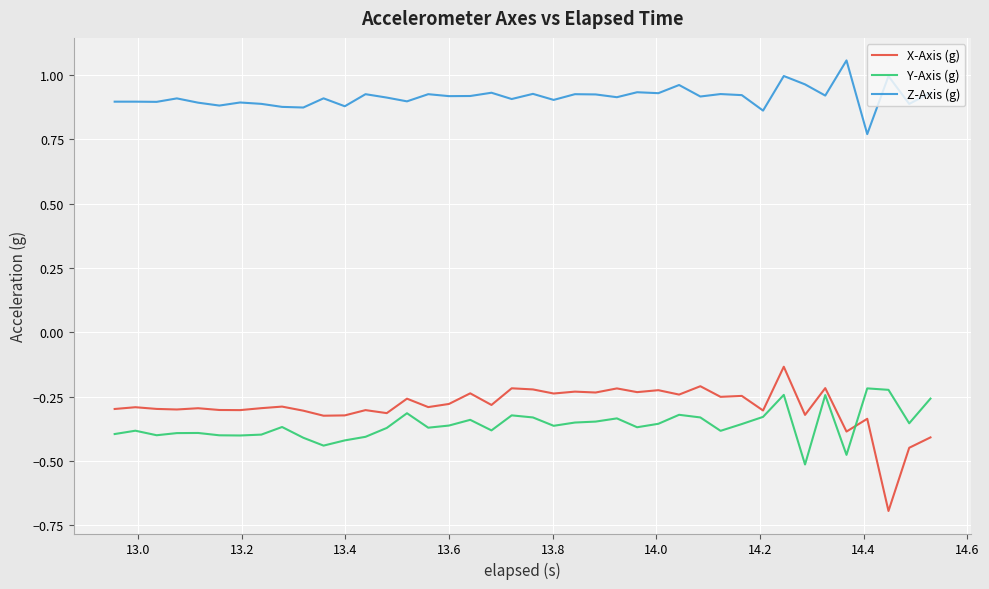

True or false: X-Axis (g) and Z-Axis (g) cross at least once.

False